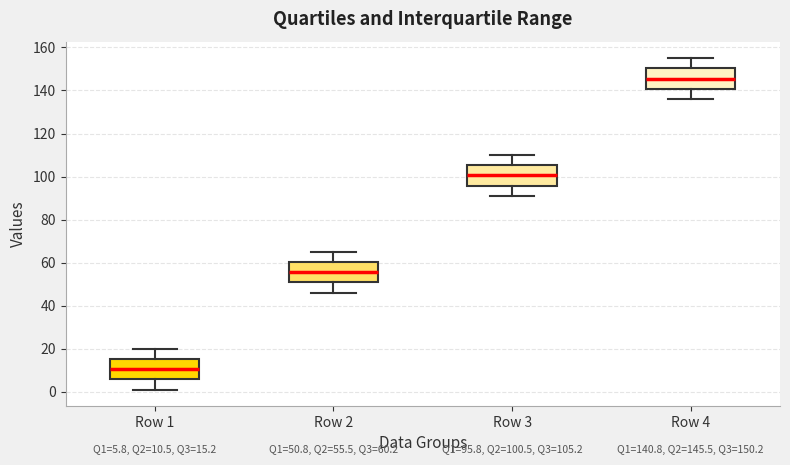

Which box's median line is the highest?

Row 4